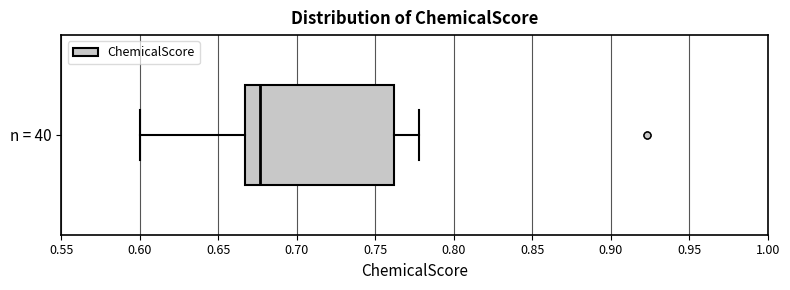

Where does the right whisker of the box for n = 40 end on the x-axis? The values are not printed on the chart, so give them approximately, as read against the axis.

0.780